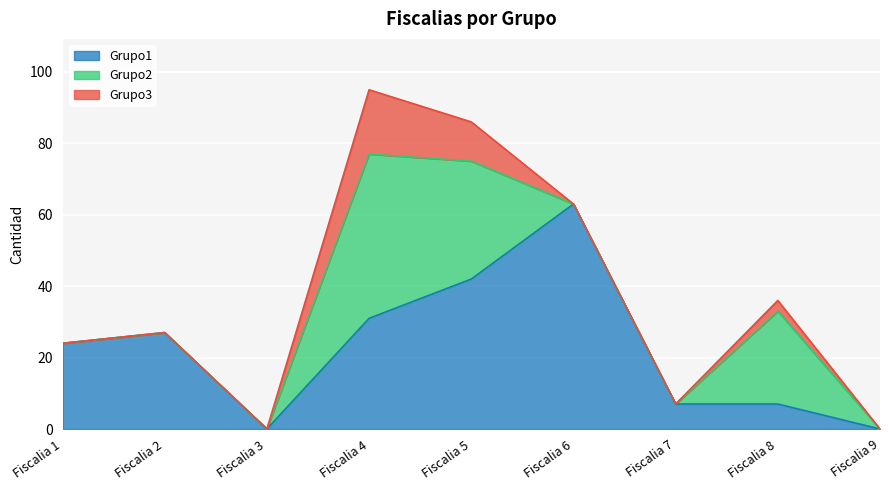

Does the chart display data point markers on the line(s)?

No